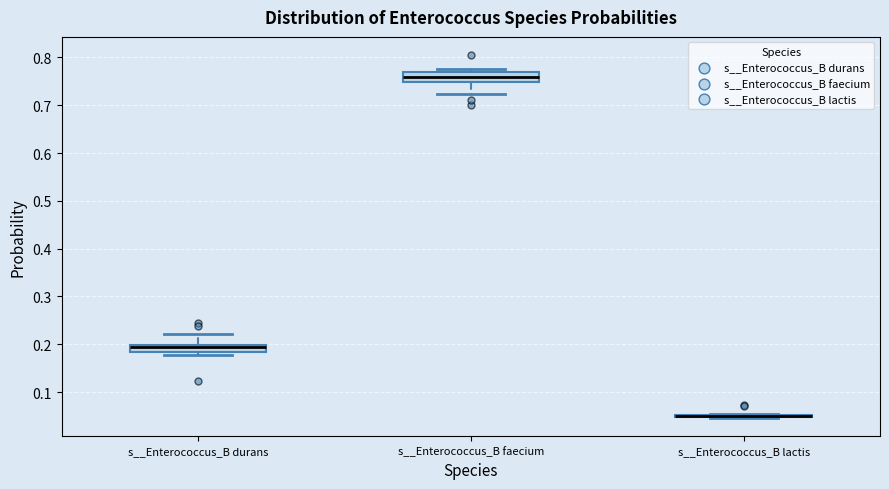

Reading left to right, transcribe this box plot: for each box, give where its median line is, the range the box spans, and where its two whiskers end, as read against the y-axis. The values are not printed on the chart, so give them approximately, as read against the axis.

s__Enterococcus_B durans: median 0.19, box 0.18 to 0.20, whiskers 0.18 (just below the box's lower edge) to 0.22
s__Enterococcus_B faecium: median 0.76, box 0.75 to 0.77, whiskers 0.72 to 0.77 (just above the box's upper edge)
s__Enterococcus_B lactis: box collapsed to a line at 0.05, whiskers 0.05 to 0.05